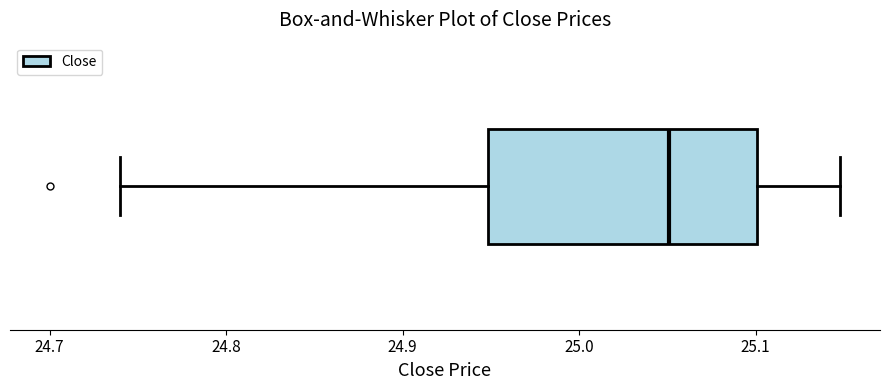

Transcribe this box plot: give where the median line is, the range the box spans, and where the two whiskers end, as read against the x-axis. The values are not printed on the chart, so give them approximately, as read against the axis.

median 25.05, box 24.95 to 25.10, whiskers 24.74 to 25.15